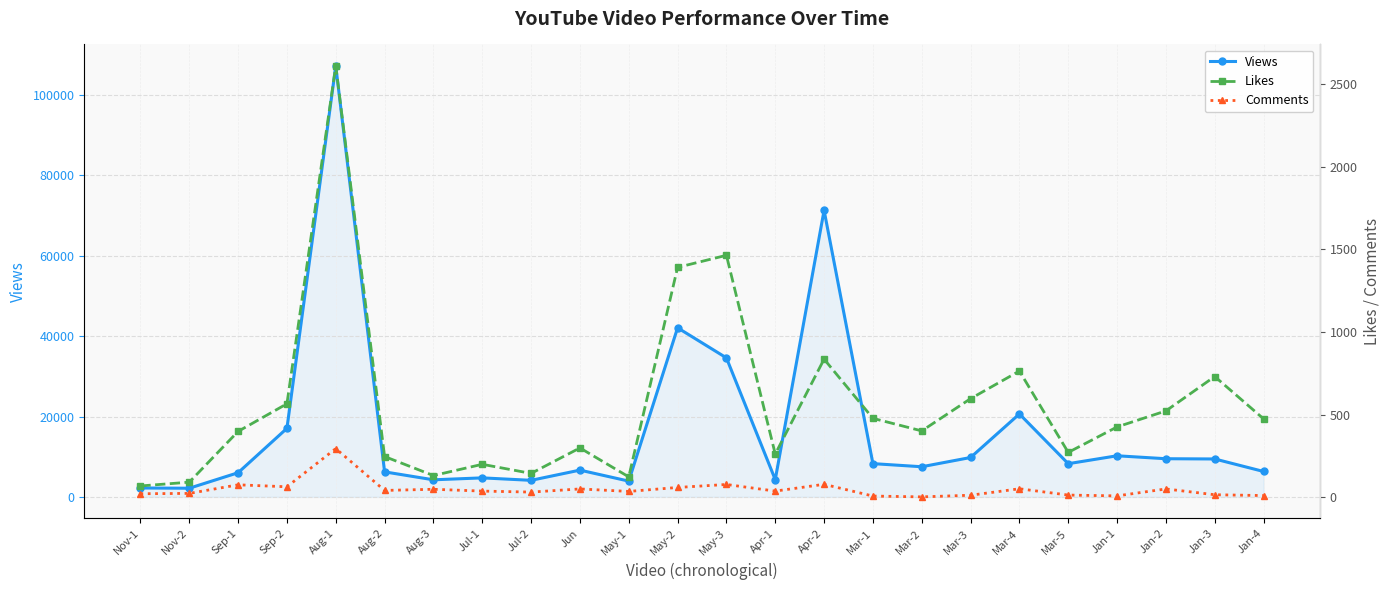

Which series changed the most between Jul-1 and Mar-4?

Views